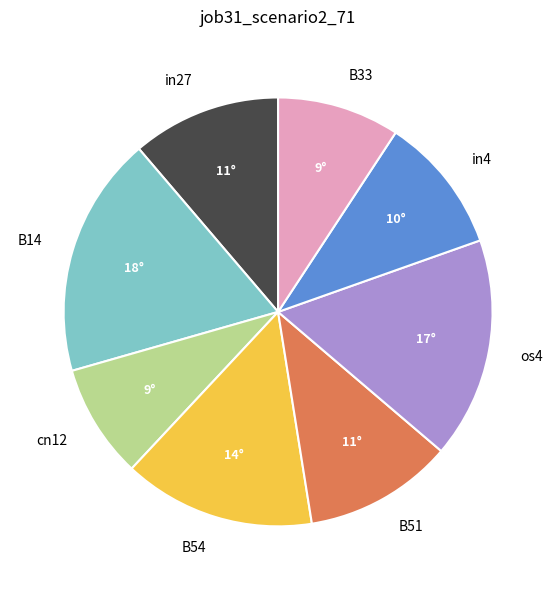

Does B54 account for over 50% of the chart?

No